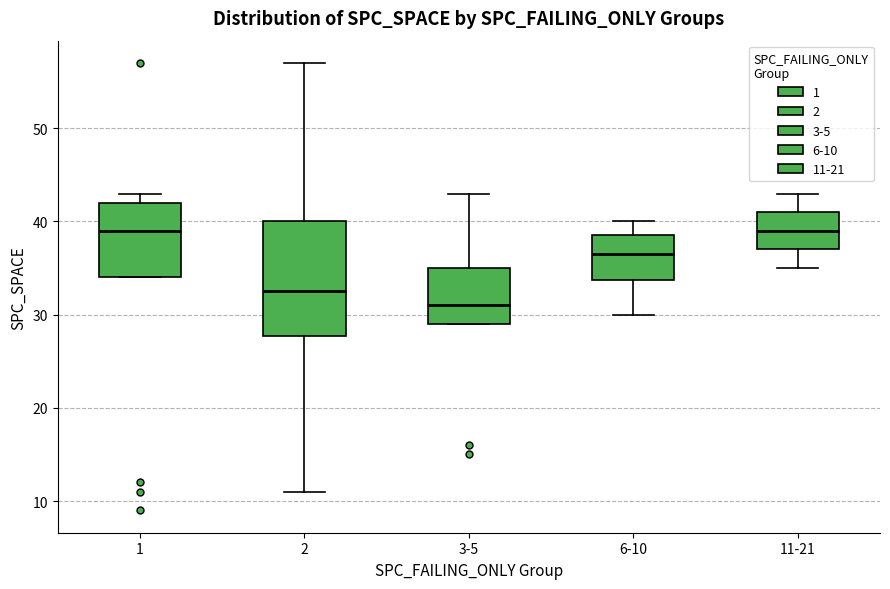

Reading left to right, read every box against the y-axis: the position of its median line, the range the box covers, and the ends of its whiskers. The values are not printed on the chart, so give them approximately, as read against the axis.

1: median 39, box 34 to 42, whiskers 34 to 43
2: median 33, box 28 to 40, whiskers 11 to 57
3-5: median 31, box 29 to 35, whiskers 29 to 43
6-10: median 37, box 34 to 39, whiskers 30 to 40
11-21: median 39, box 37 to 41, whiskers 35 to 43